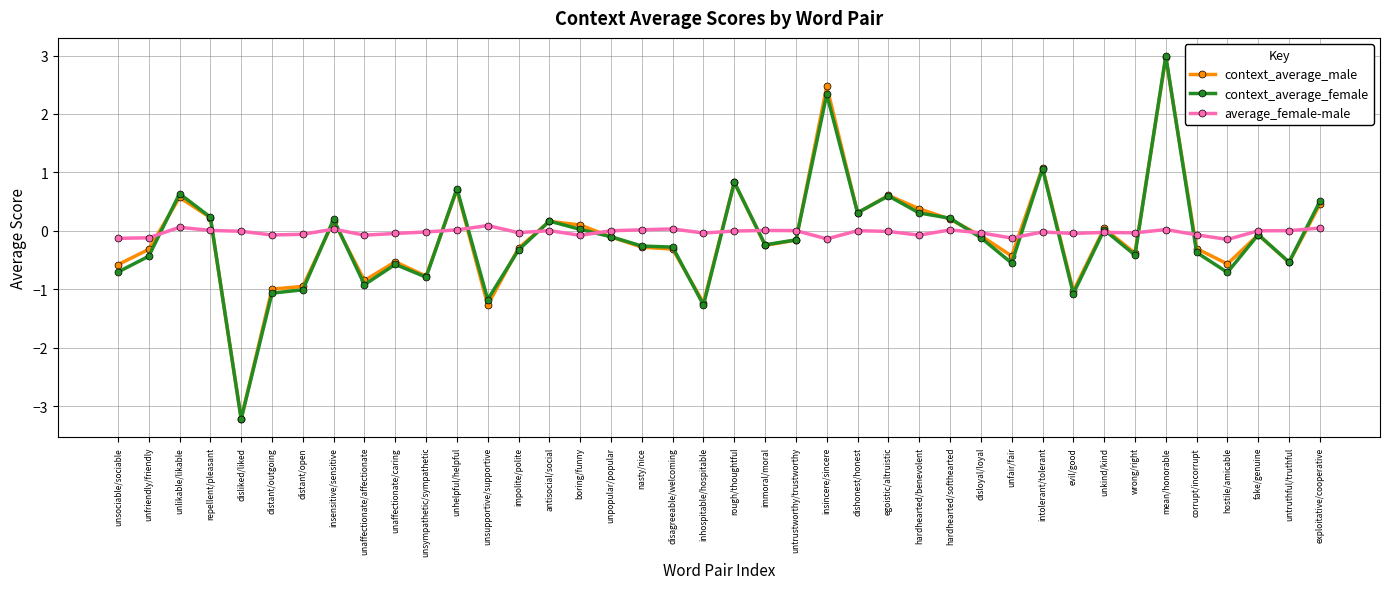

What are all the series names shown in the legend?

context_average_male, context_average_female, average_female-male